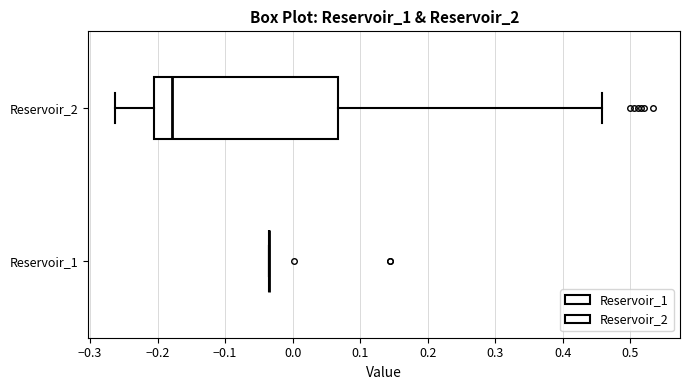

Which box is the widest, from its left edge to its right edge?

Reservoir_2